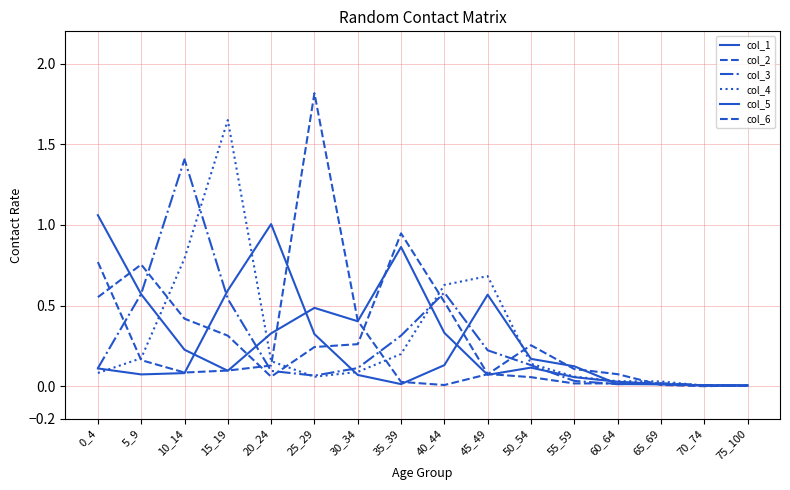

Does the chart have visible grid lines?

Yes